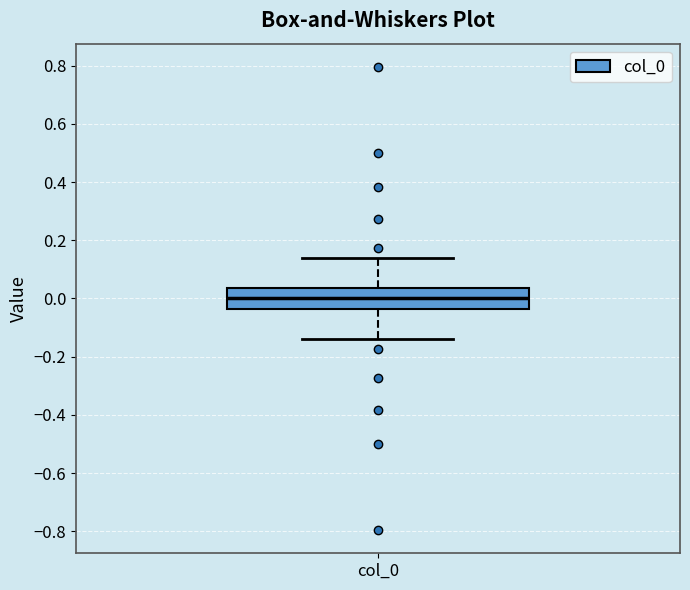

Transcribe this box plot: give where the median line is, the range the box spans, and where the two whiskers end, as read against the y-axis. The values are not printed on the chart, so give them approximately, as read against the axis.

median 0.00, box -0.04 to 0.04, whiskers -0.14 to 0.14